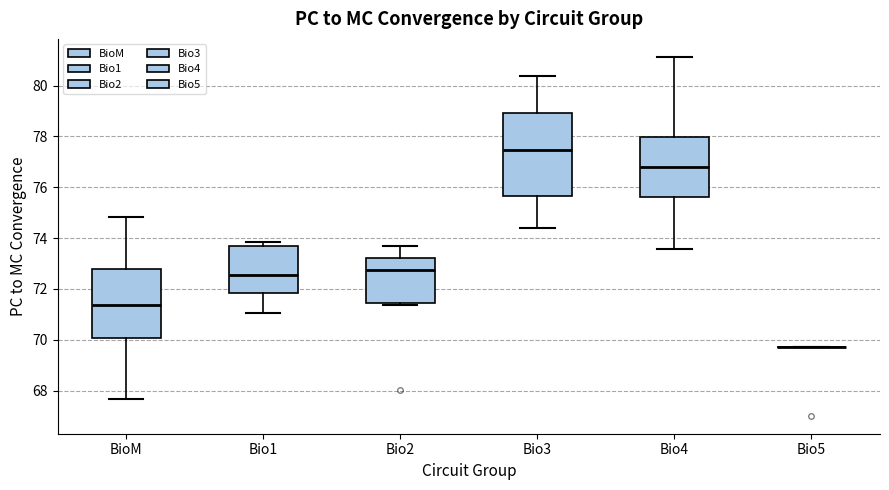

Reading left to right, transcribe this box plot: for each box, give where its median line is, the range the box spans, and where its two whiskers end, as read against the y-axis. The values are not printed on the chart, so give them approximately, as read against the axis.

BioM: median 71.4, box 70.0 to 72.8, whiskers 67.6 to 74.8
Bio1: median 72.6, box 71.8 to 73.6, whiskers 71.0 to 73.8
Bio2: median 72.8, box 71.4 to 73.2, whiskers 71.4 (just below the box's lower edge) to 73.6
Bio3: median 77.4, box 75.6 to 79.0, whiskers 74.4 to 80.4
Bio4: median 76.8, box 75.6 to 78.0, whiskers 73.6 to 81.2
Bio5: box collapsed to a line at 69.8, whiskers 69.8 to 69.8